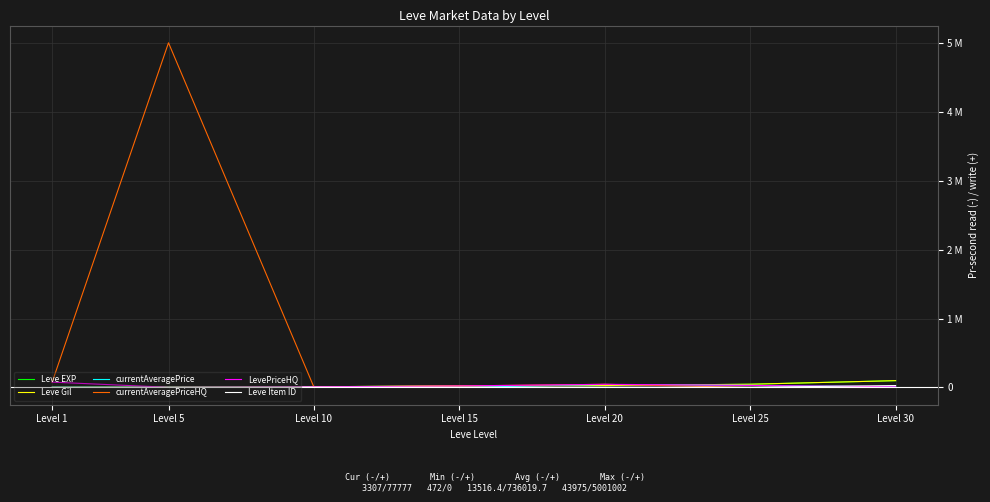

What are all the series names shown in the legend?

Leve EXP, Leve Gil, currentAveragePrice, currentAveragePriceHQ, LevePriceHQ, Leve Item ID